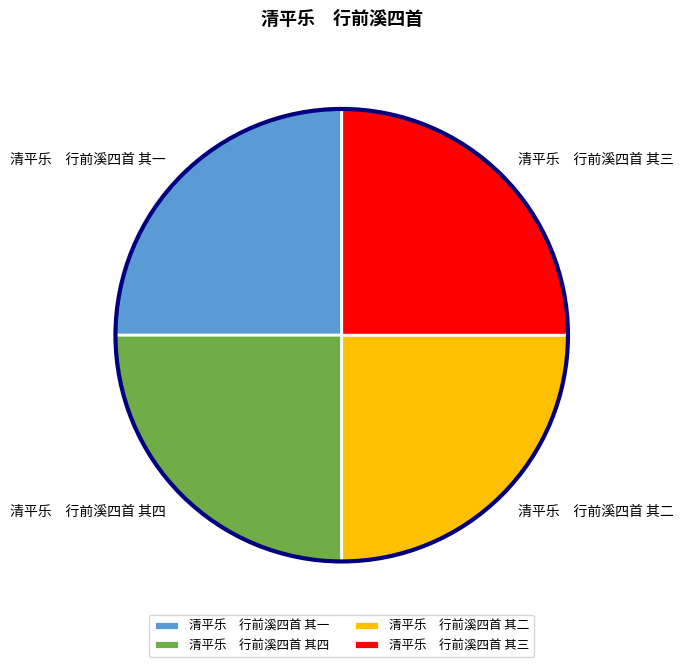

Is it true that 清平乐 行前溪四首 其三 is 25% of the pie?

True